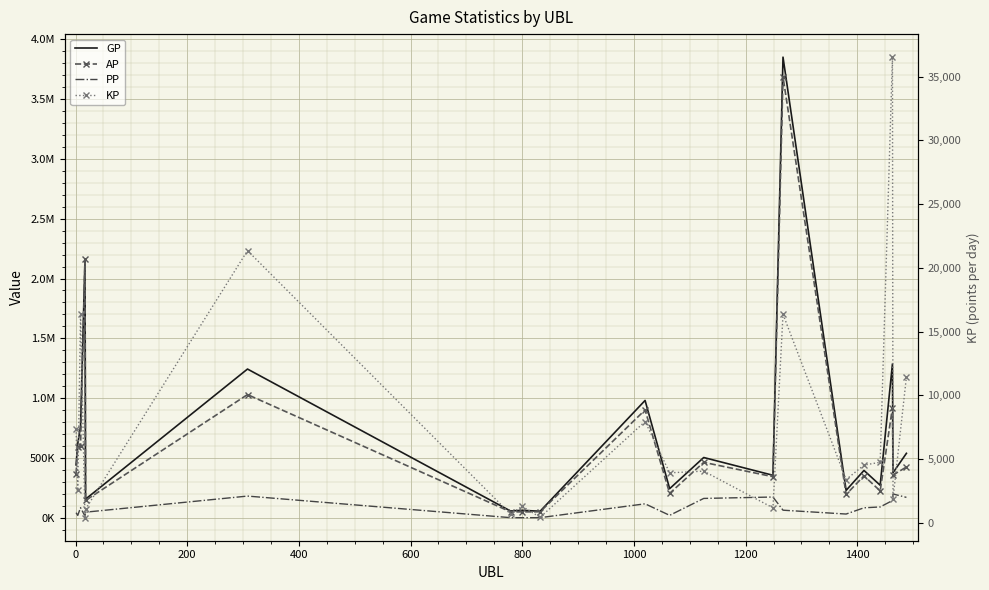

Reading right to left, what are all the values shown in this chart?

GP: 538395.0	376064.0	1286854.0	271635.0	395397.0	228367.0	3851102.0	354834.0	503456.0	242913.0	980627.0	54073.0	62041.0	56092.0	1243107.0	155412.0	2165175.0	763408.0	619208.0	441787.0
AP: 423958.0	357046.0	921585.0	224118.0	350096.0	194419.0	3687487.0	343061.0	462915.0	203670.0	901151.0	49778.0	49030.0	49246.0	1029585.0	144641.0	2161135.0	599918.0	593643.0	367880.0
PP: 170150.0	198374.0	143617.0	90153.0	82930.0	30799.0	62966.0	173097.0	161357.0	19882.0	116300.0	500.0	240.0	490.0	180999.0	46413.0	13345.0	83935.0	19389.0	42227.0
KP: 11443.8	1901.8	36526.9	4751.6	4530.1	3394.8	16361.4	1177.3	4054.2	3924.3	7947.6	429.4	1301.2	684.6	21352.3	1077.1	404.0	16348.9	2556.5	7390.8